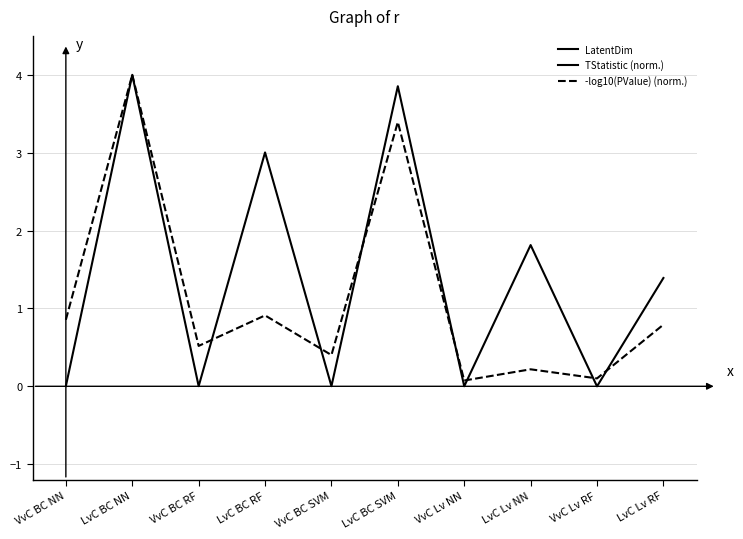

Is it true that TStatistic (norm.) equals 4.0 at LvC BC NN?

True